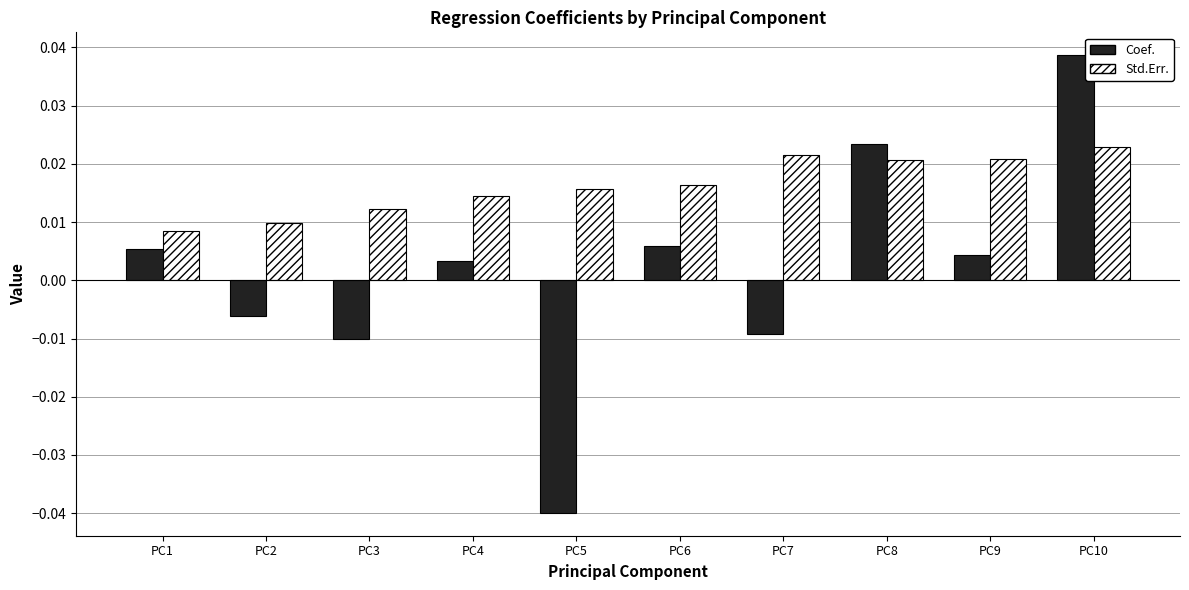

Count the Std.Err. values in the range 0 to 1.

10